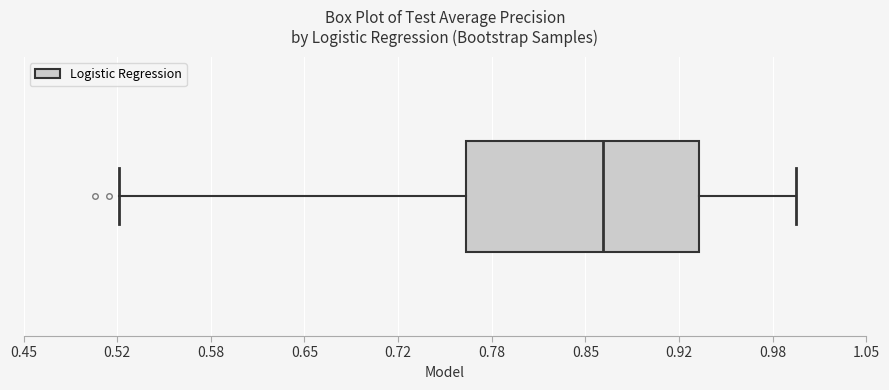

Where does the median line of the box sit on the x-axis? The values are not printed on the chart, so give them approximately, as read against the axis.

0.86